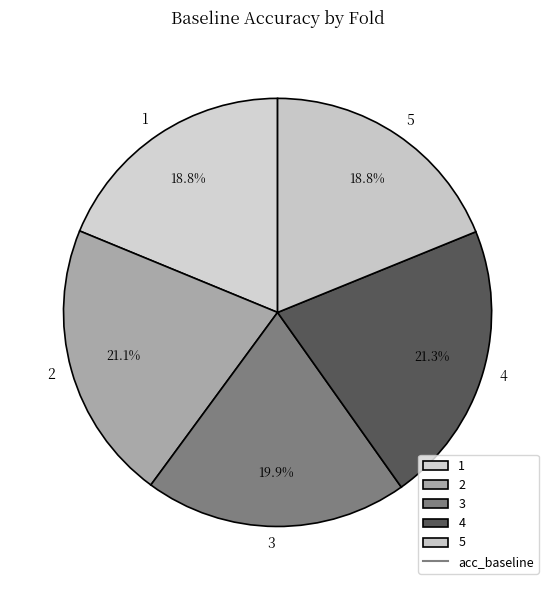

Is there a majority slice in this chart?

No